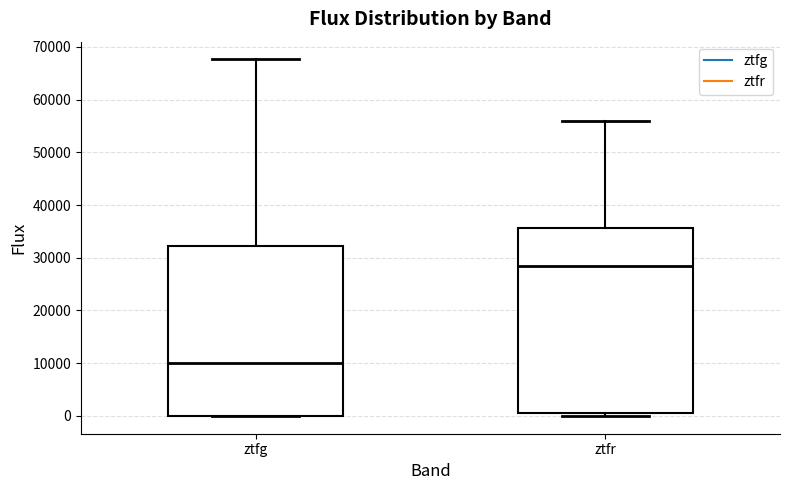

Reading left to right, read every box against the y-axis: the position of its median line, the range the box covers, and the ends of its whiskers. The values are not printed on the chart, so give them approximately, as read against the axis.

ztfg: median 10000, box 0 to 32000, whiskers 0 to 68000
ztfr: median 28000, box 0 to 36000, whiskers 0 (just below the box's lower edge) to 56000